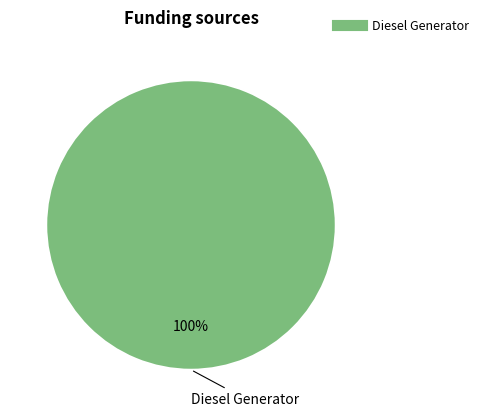

Is there any slice that represents more than half of the pie?

Yes